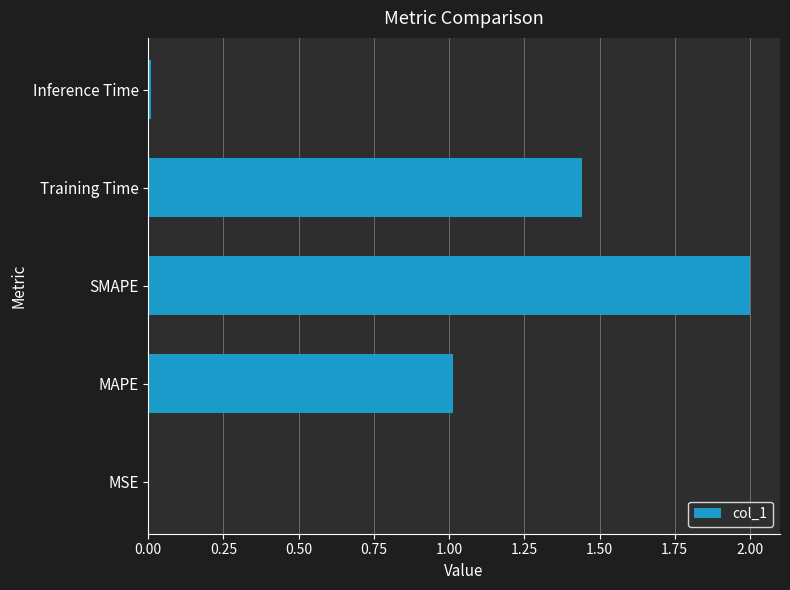

What is the maximum value shown in the chart?

2.0